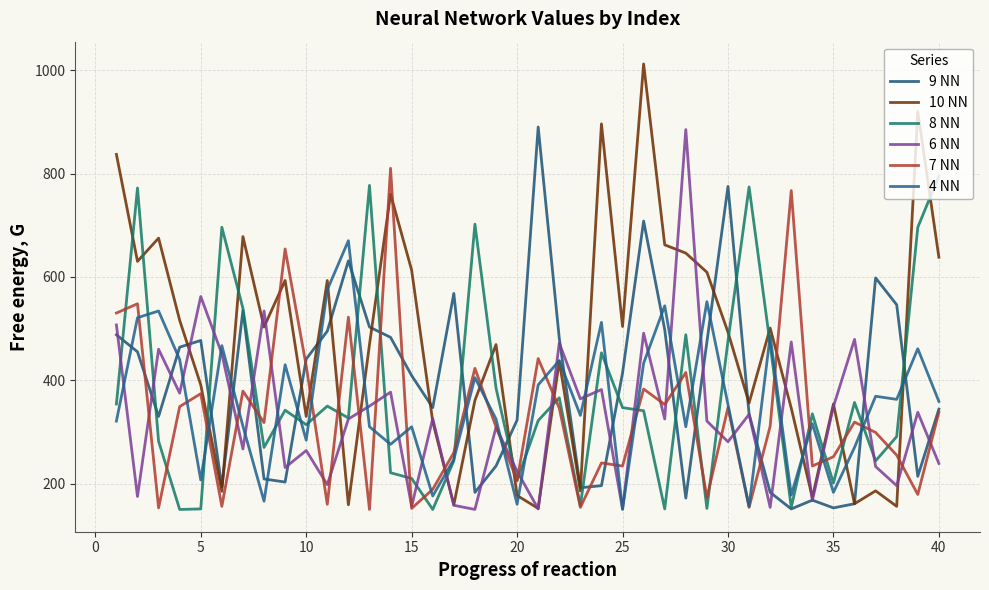

How many lines are shown in the chart?

6